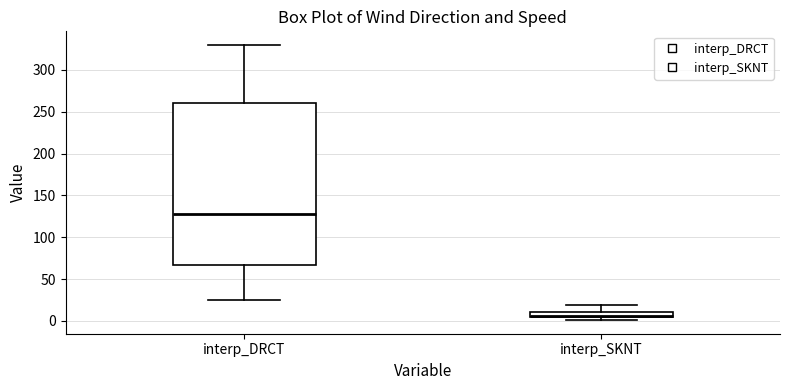

Comparing the boxes themselves (not the whiskers), which one is the tallest?

interp_DRCT